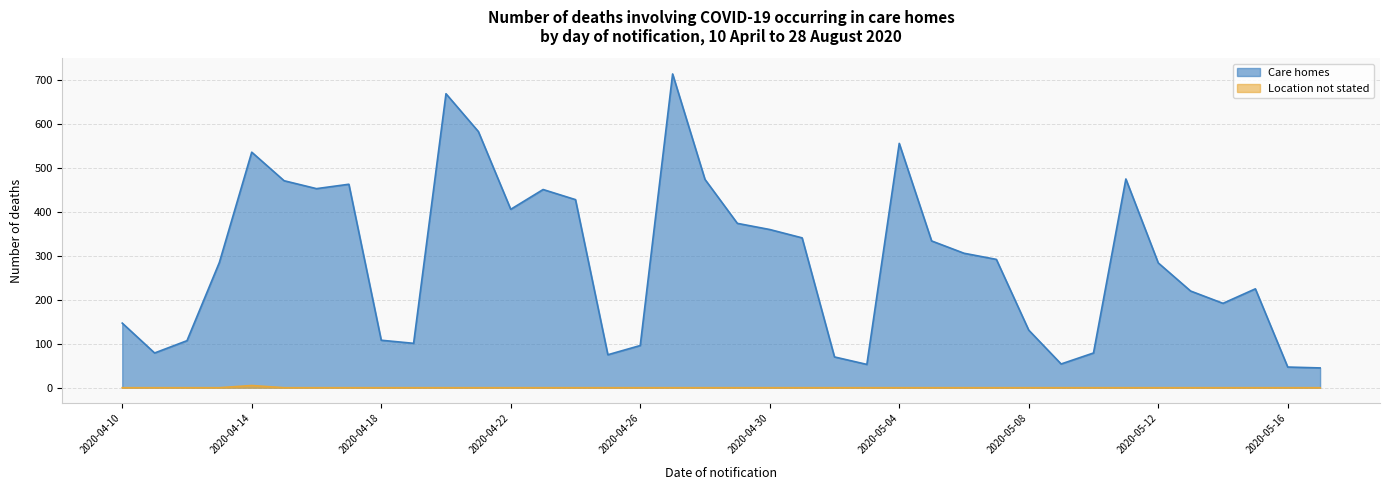

Count the number of data series in this chart.

2